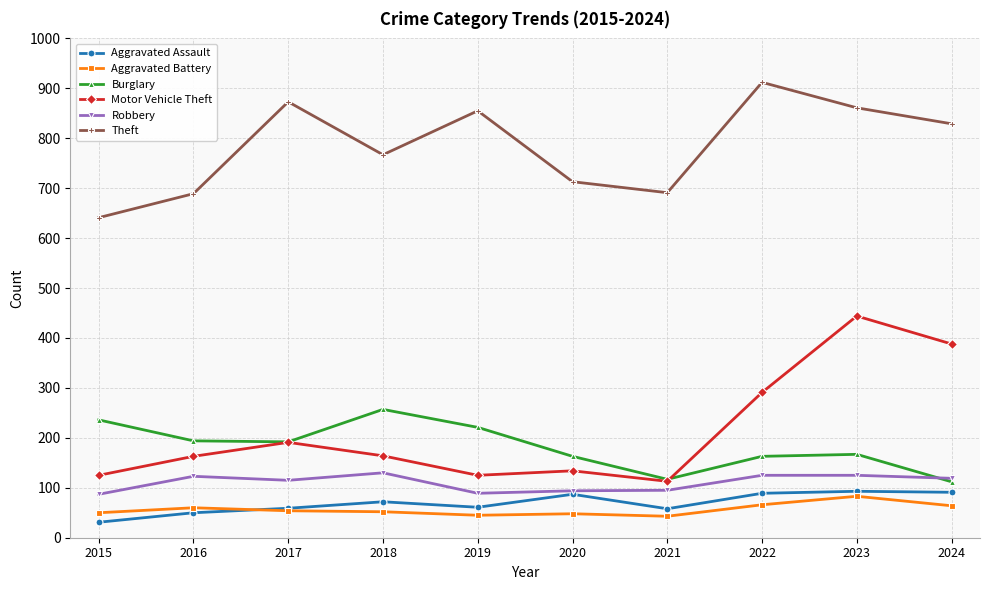

Which series has the largest total across all categories?

Theft